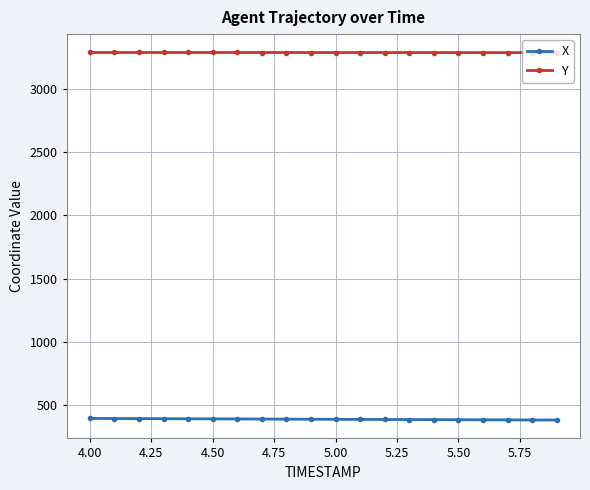

How many data points in Y are above 3287?

12